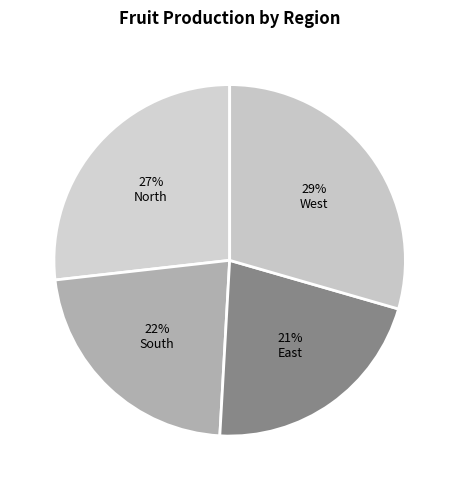

To the nearest percent, what is the average slice percentage?

25%